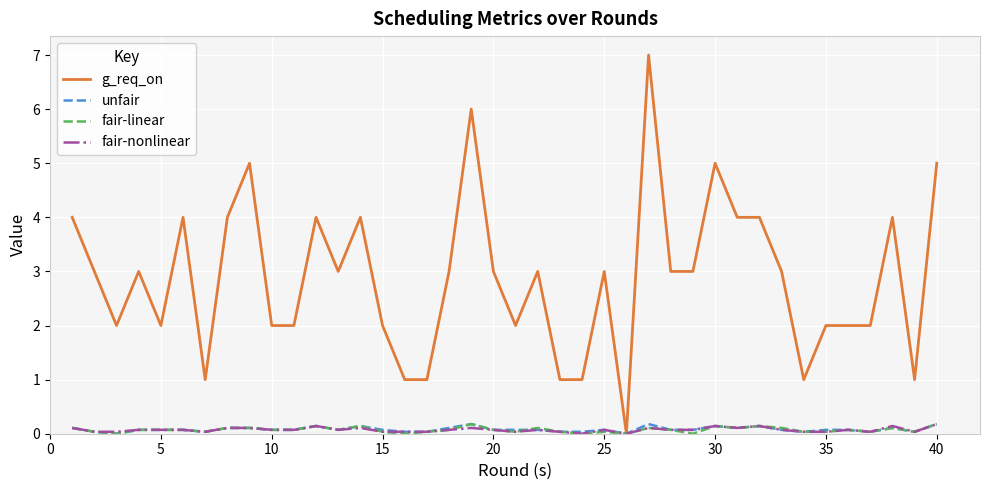

Which series has the largest total across all categories?

g_req_on